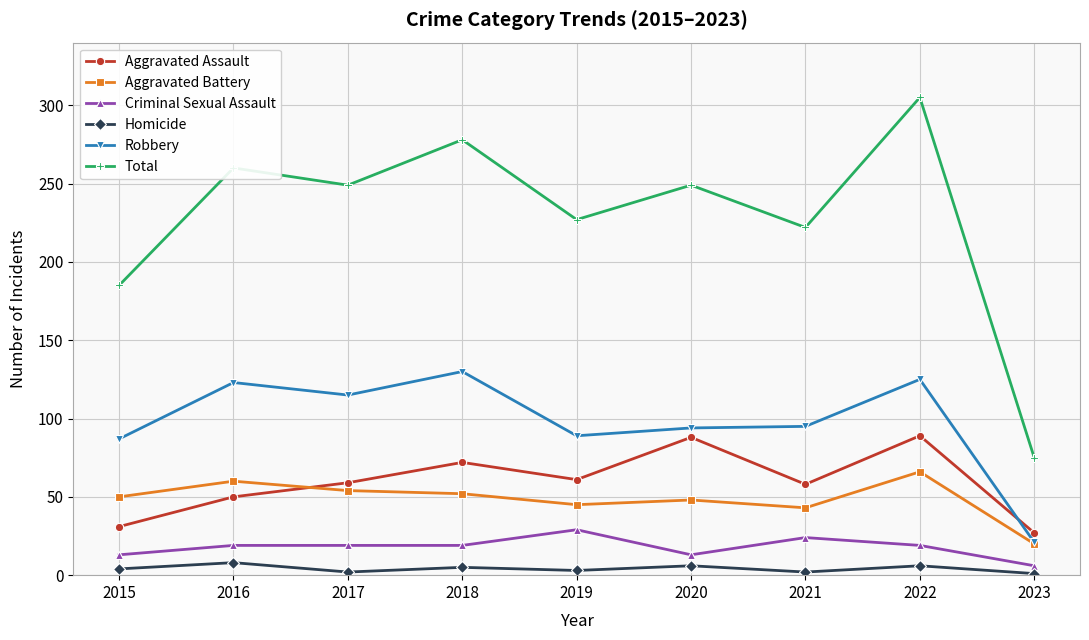

Count the number of data series in this chart.

6